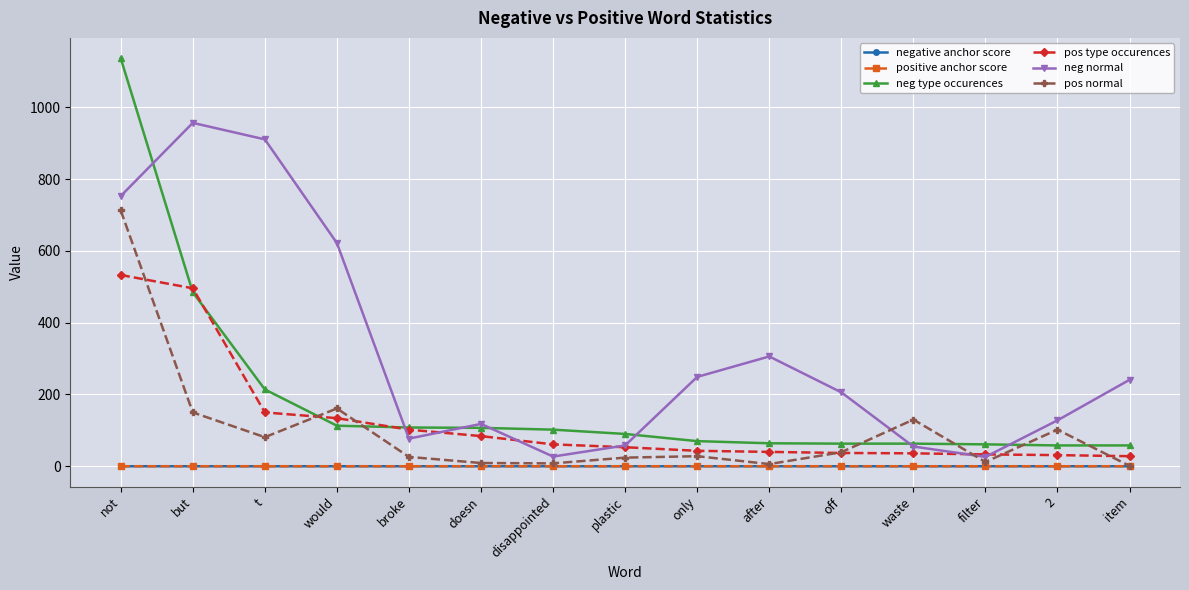

Does the chart have visible grid lines?

Yes